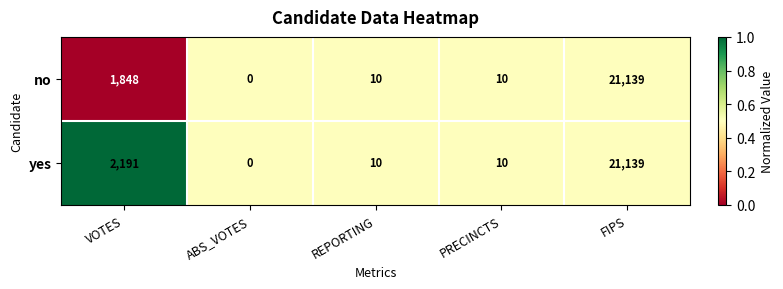

Rank the series by their average value, from lowest to highest.

no, yes